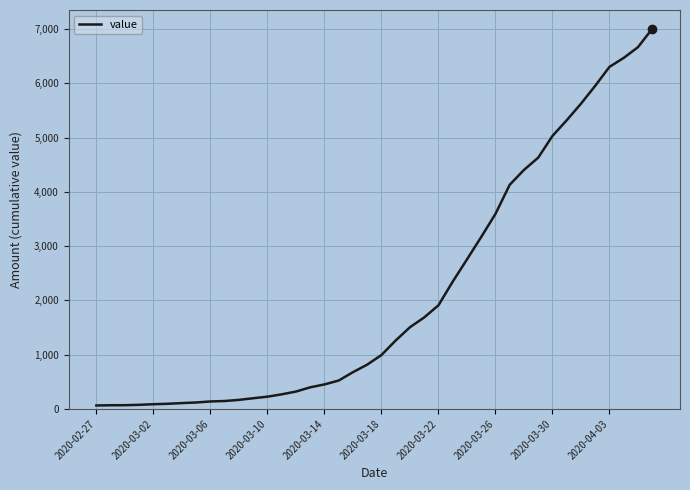

What is the maximum value shown in the chart?

7004